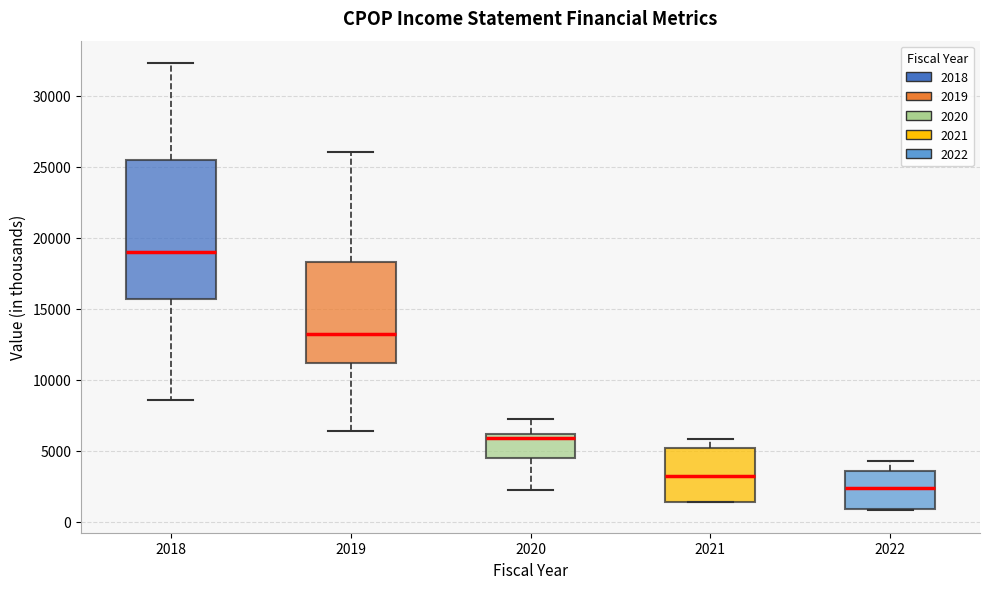

Which box has the highest median line?

2018